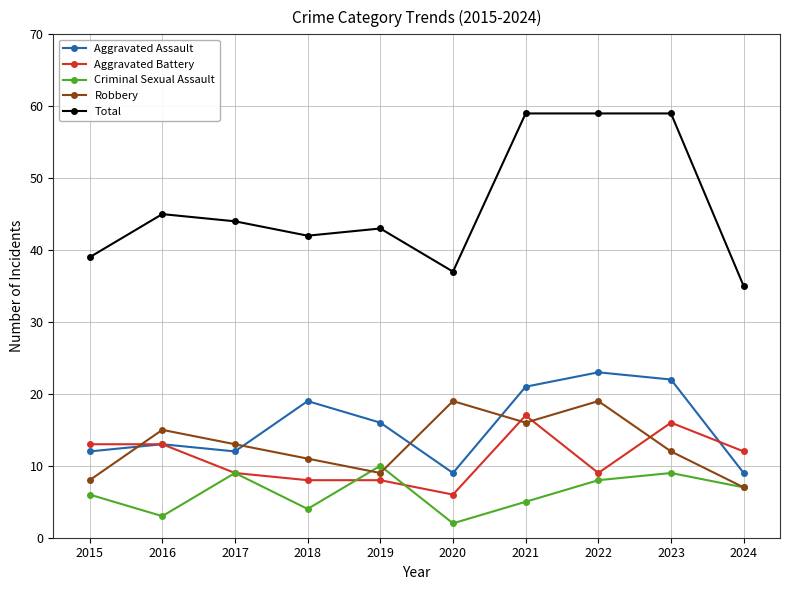

Count the number of categories in the chart.

10